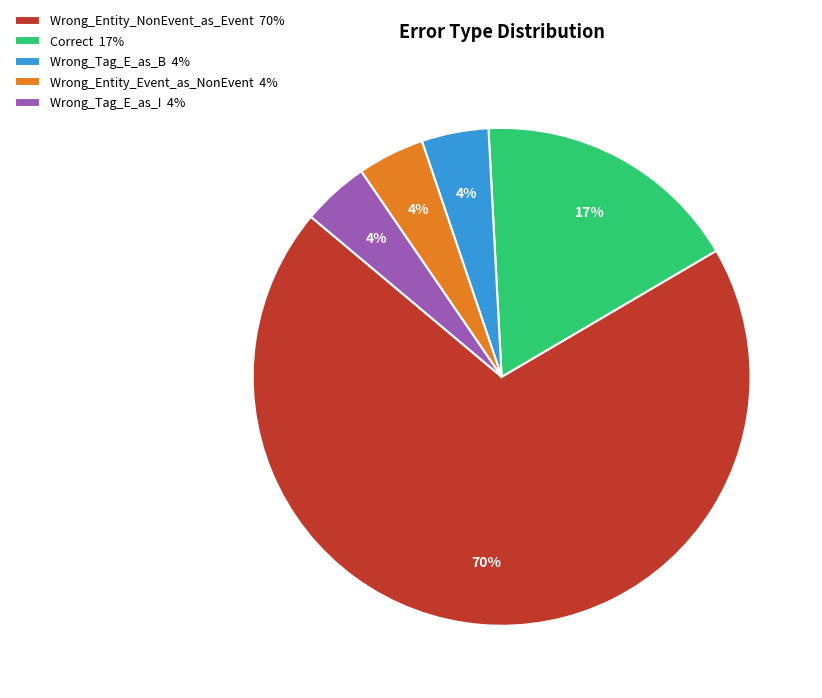

Approximately how many times larger is the value at Wrong_Tag_E_as_I 4% compared to Wrong_Entity_Event_as_NonEvent 4%?

1.0